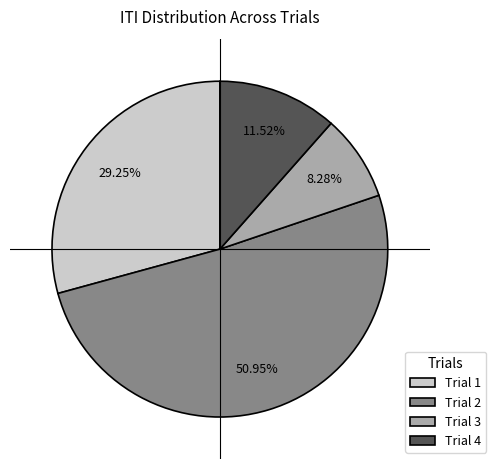

Is it true that Trial 3 is 3% of the pie?

False